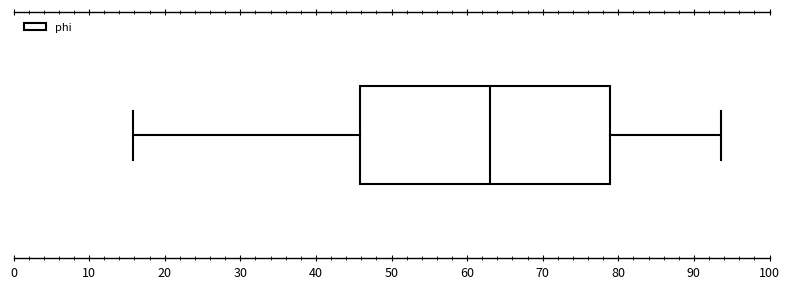

Read this box plot against the x-axis: the position of the median line, the range covered by the box, and the ends of both whiskers. The values are not printed on the chart, so give them approximately, as read against the axis.

median 63, box 46 to 79, whiskers 16 to 94